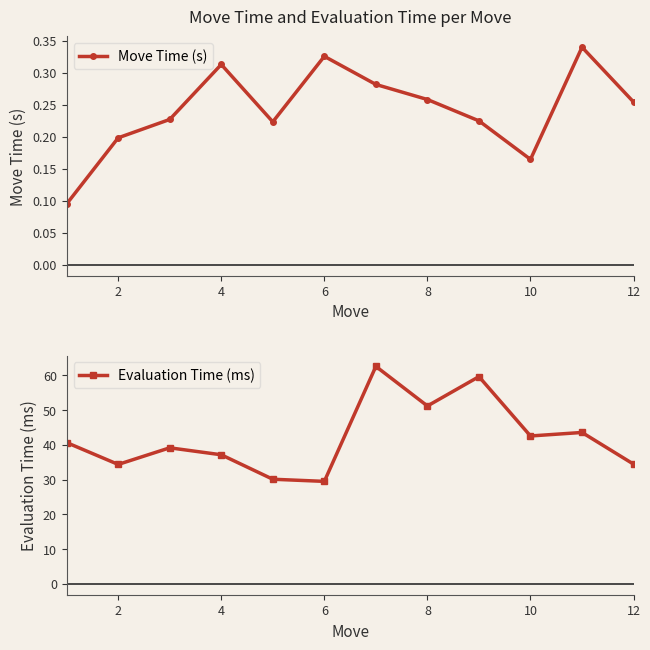

Reading left to right, list all the values displayed in this chart.

Move Time (s): 0.1	0.2	0.2	0.3	0.2	0.3	0.3	0.3	0.2	0.2	0.3	0.3
Evaluation Time (ms): 40.7	34.4	39.2	37.2	30.1	29.5	62.6	51.2	59.7	42.6	43.6	34.5